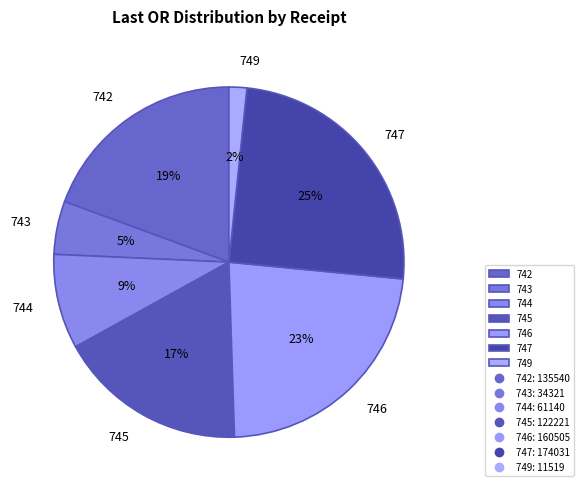

Which has a higher value, 742 or 749?

742